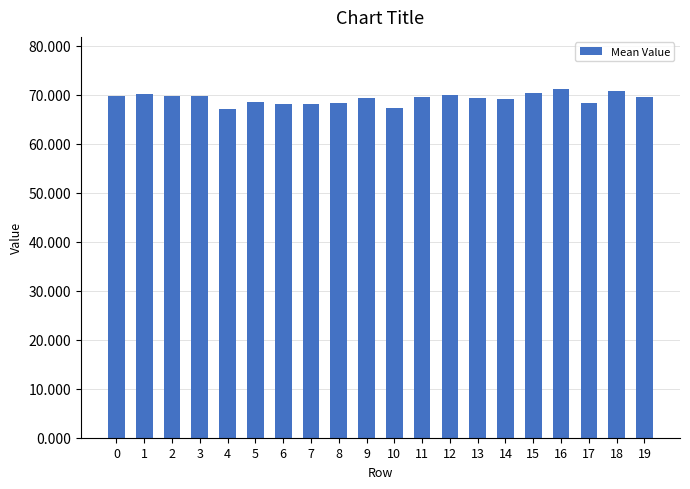

What is the difference between the second highest and minimum values?

3.7